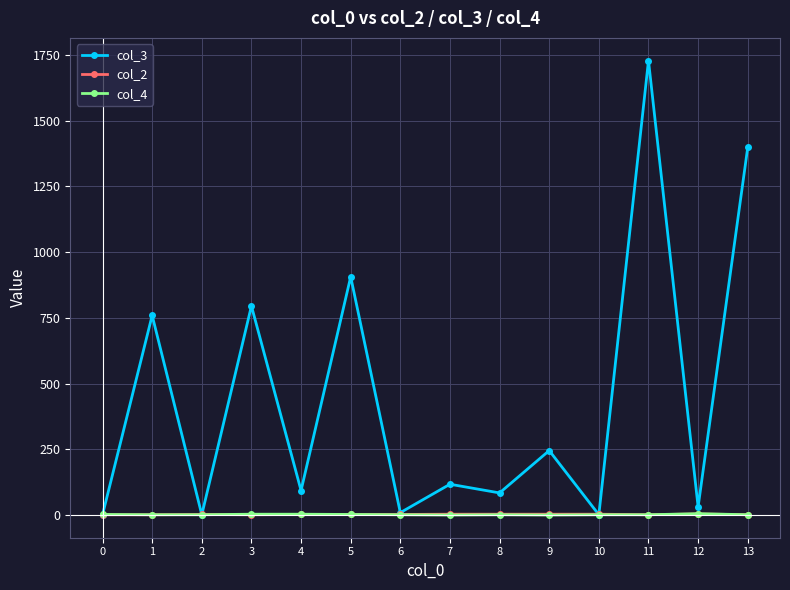

What is the greatest value displayed?

1728